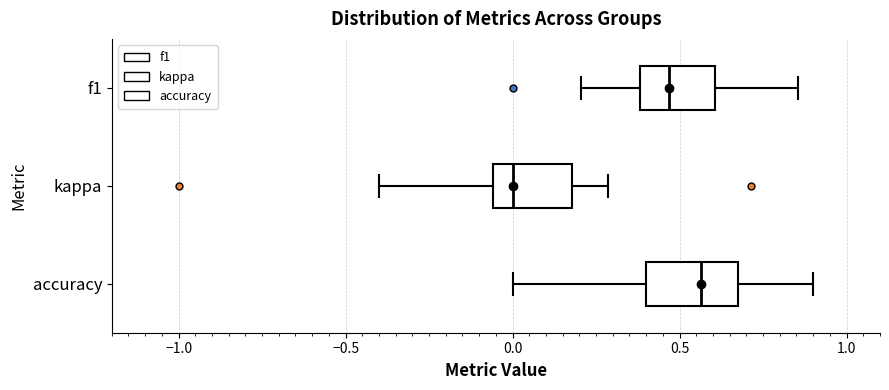

Reading bottom to top, read every box against the x-axis: the position of its median line, the range the box covers, and the ends of its whiskers. The values are not printed on the chart, so give them approximately, as read against the axis.

accuracy: median 0.55, box 0.40 to 0.70, whiskers 0.00 to 0.90
kappa: median 0.00, box -0.05 to 0.20, whiskers -0.40 to 0.30
f1: median 0.45, box 0.40 to 0.60, whiskers 0.20 to 0.85